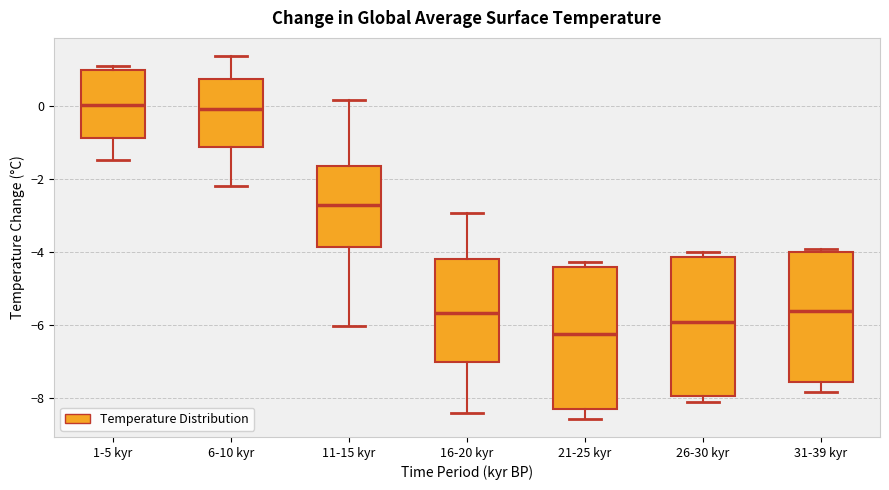

Reading left to right, transcribe this box plot: for each box, give where its median line is, the range the box spans, and where its two whiskers end, as read against the y-axis. The values are not printed on the chart, so give them approximately, as read against the axis.

1-5 kyr: median 0.0, box -0.8 to 1.0, whiskers -1.4 to 1.2
6-10 kyr: median 0.0, box -1.2 to 0.8, whiskers -2.2 to 1.4
11-15 kyr: median -2.8, box -3.8 to -1.6, whiskers -6.0 to 0.2
16-20 kyr: median -5.6, box -7.0 to -4.2, whiskers -8.4 to -3.0
21-25 kyr: median -6.2, box -8.2 to -4.4, whiskers -8.6 to -4.2
26-30 kyr: median -6.0, box -8.0 to -4.2, whiskers -8.2 to -4.0
31-39 kyr: median -5.6, box -7.6 to -4.0, whiskers -7.8 to -4.0 (just above the box's upper edge)